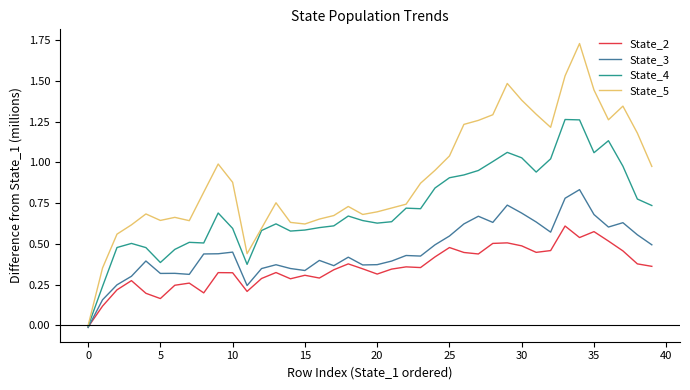

Which series has the largest range (max minus min)?

State_5